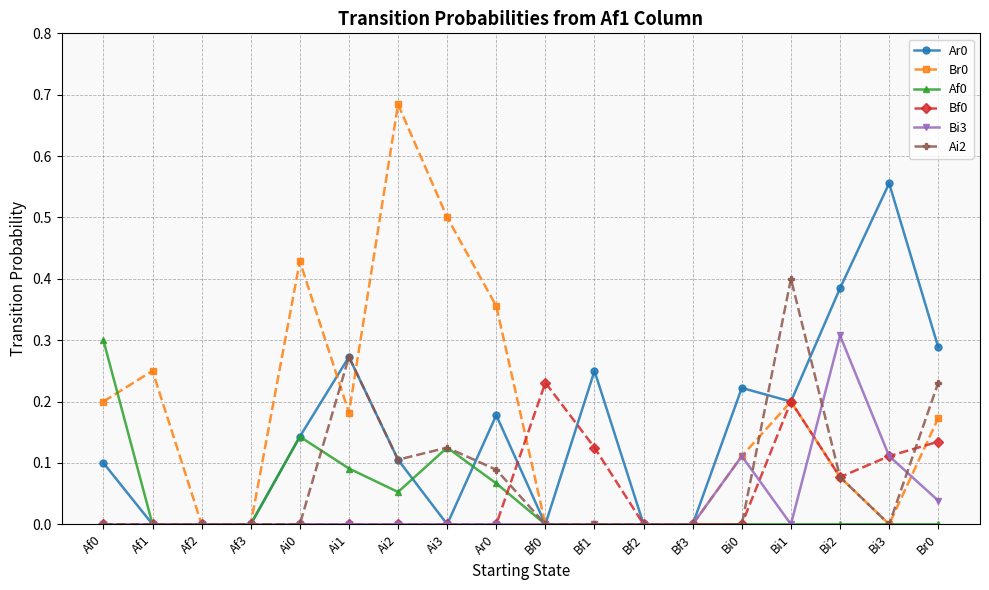

What is the label of the 3rd point from the right?

Bi2